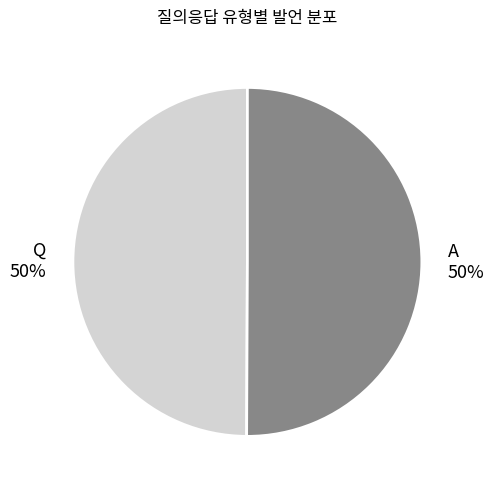

What percentage is the Q slice, to the nearest percent?

50%